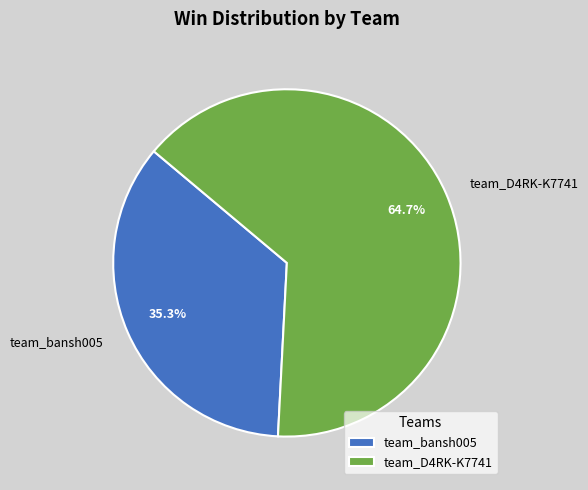

What percentage is the team_bansh005 slice, to the nearest percent?

35%